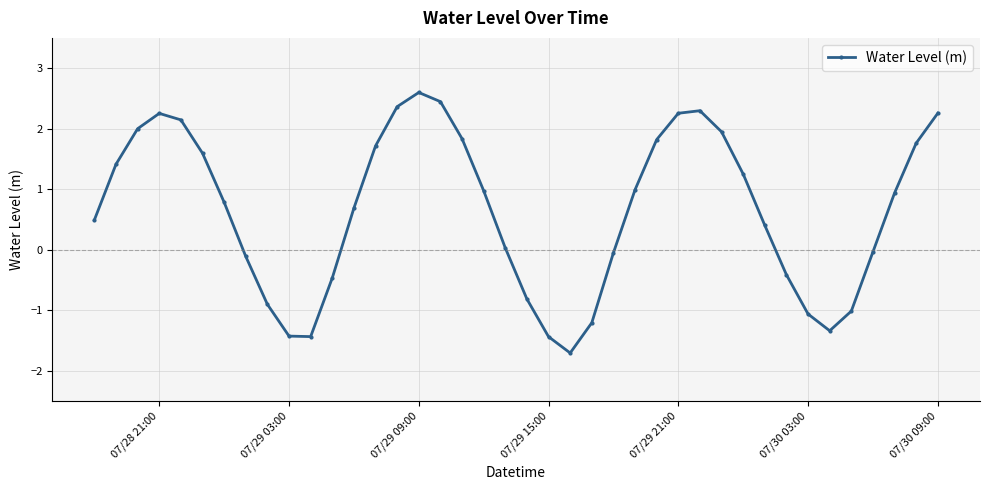

True or false: there are more than 2 points higher than both neighbors.

True